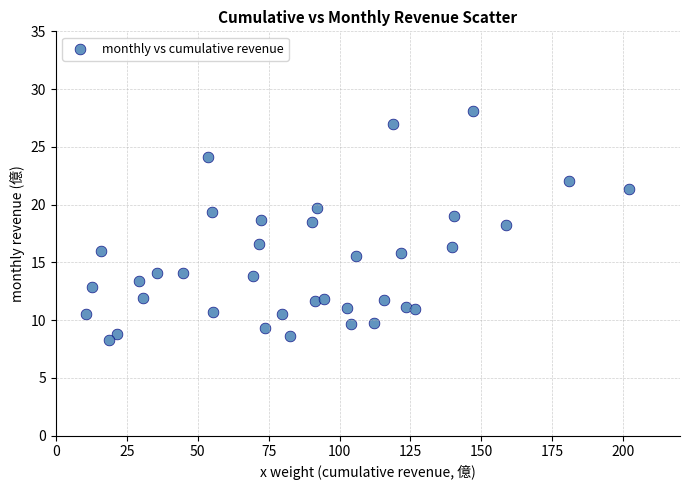

What is the range of X values (max minus min)?

191.6